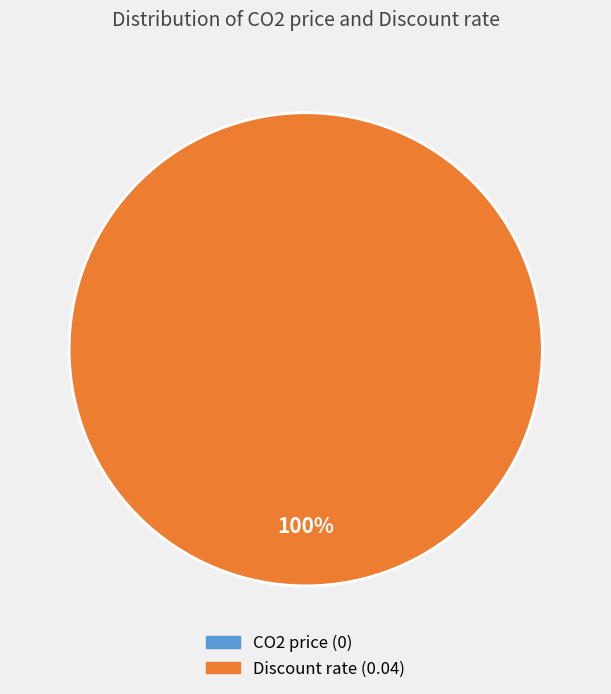

Is it true that Discount rate is 87% of the pie?

False